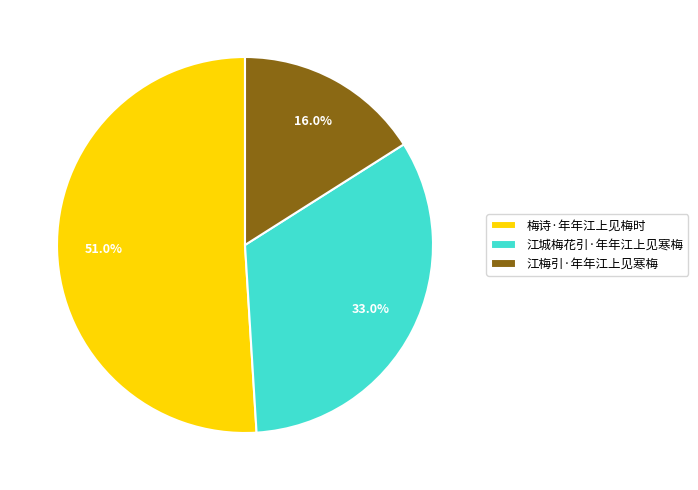

To the nearest percent, what is the combined percentage of 江梅引·年年江上见寒梅 and 江城梅花引·年年江上见寒梅?

49%